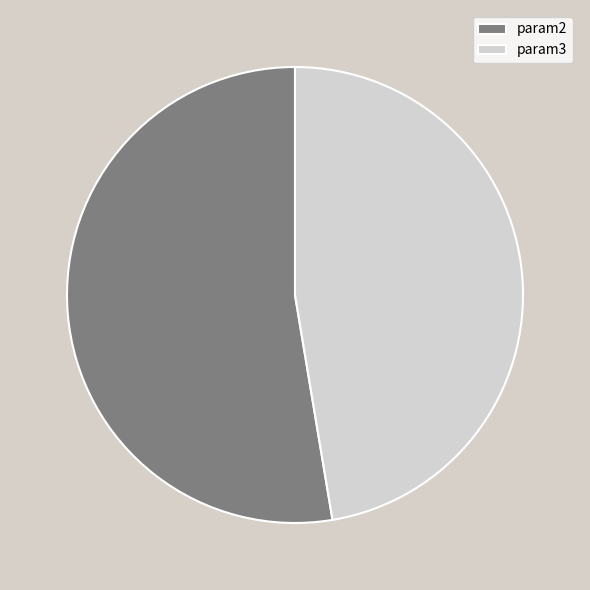

Do param3 and param2 together represent more than half of the pie?

Yes